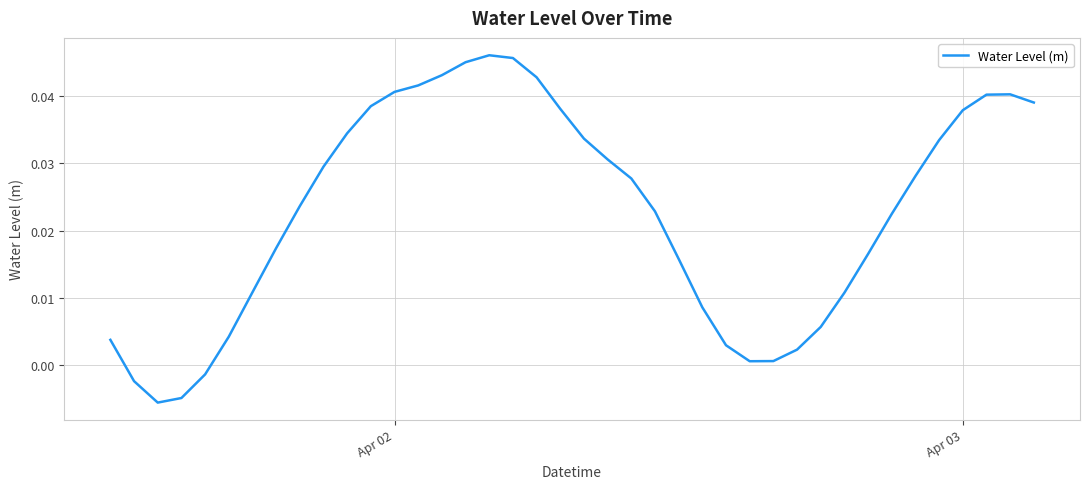

How many lines are shown in the chart?

1